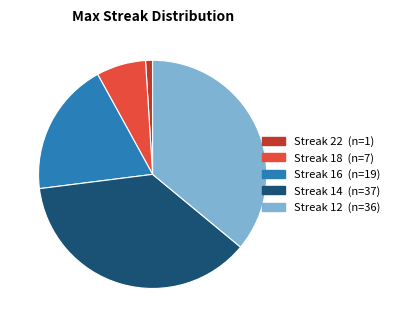

Is there a majority slice in this chart?

No